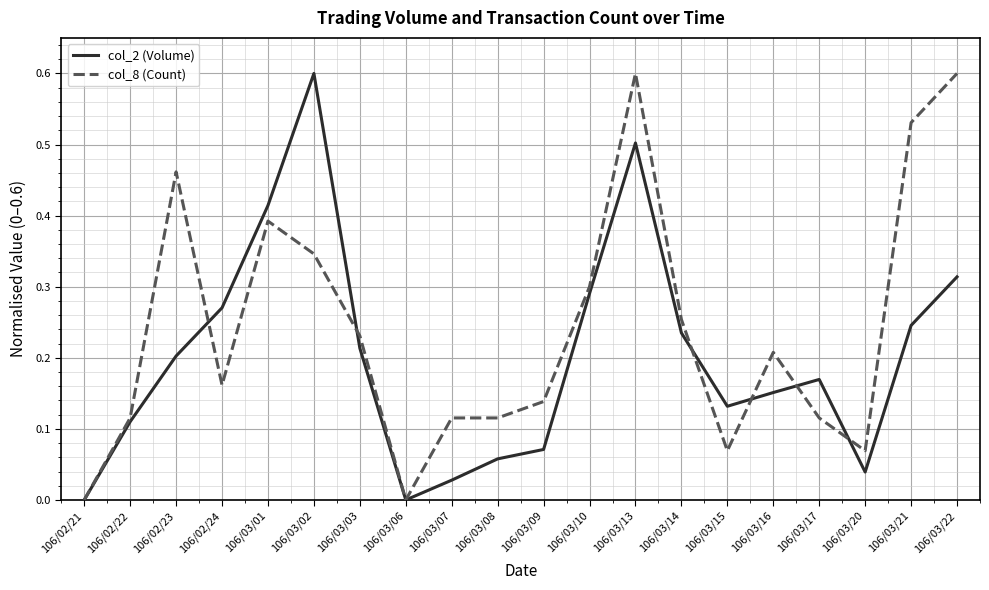

Where is the first local maximum for col_2 (Volume)?

106/03/02